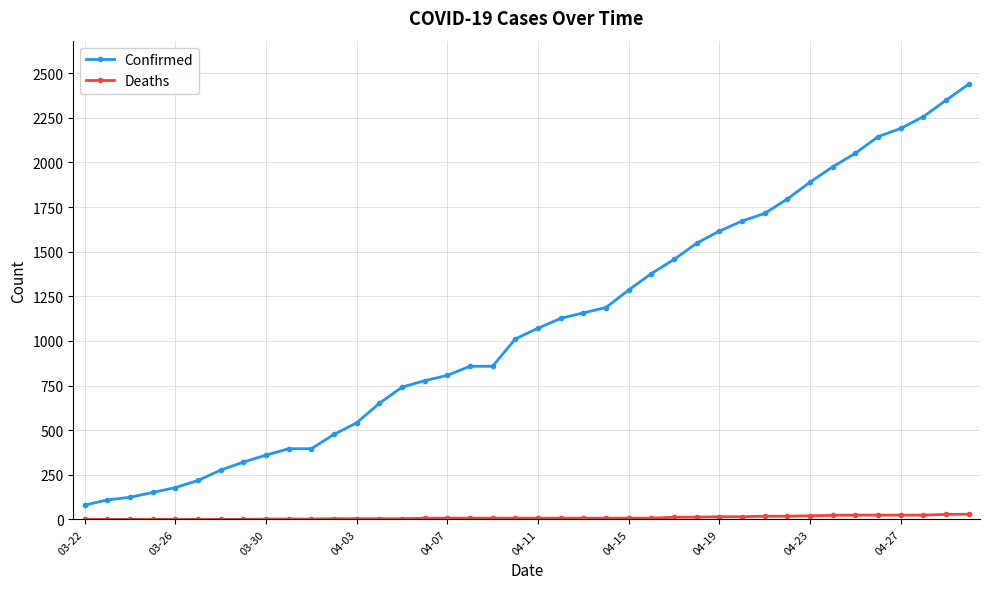

What is the difference between the second highest and second lowest values in the Confirmed series?

2239